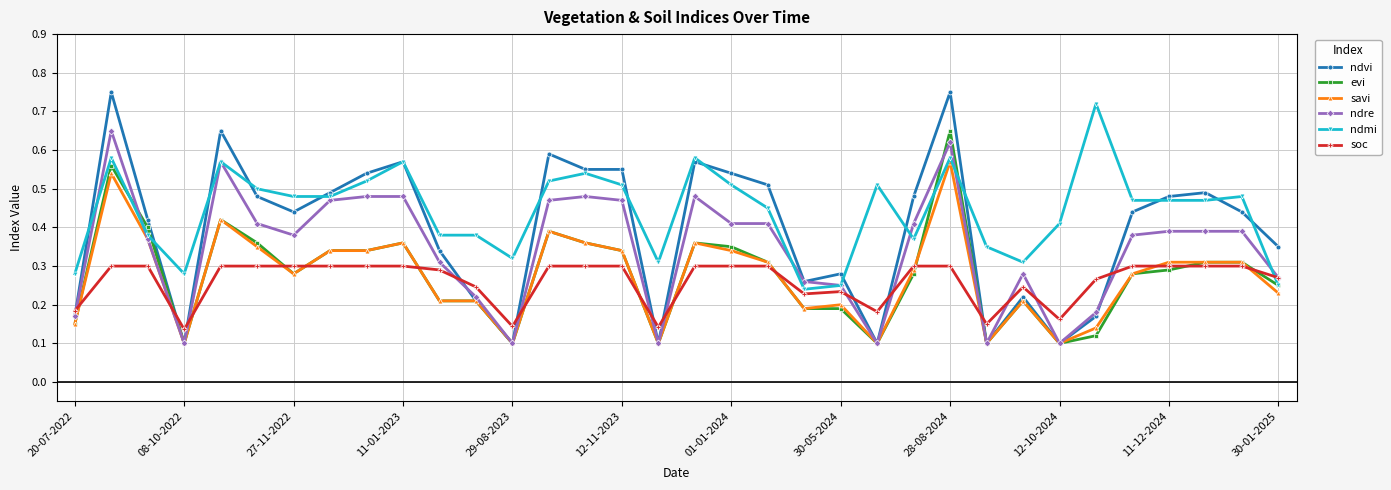

Does the chart have visible grid lines?

Yes